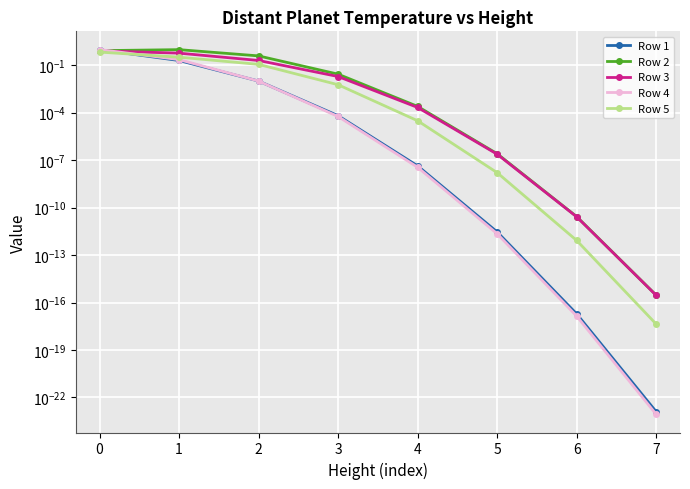

True or false: Row 1 and Row 2 cross at least once.

True